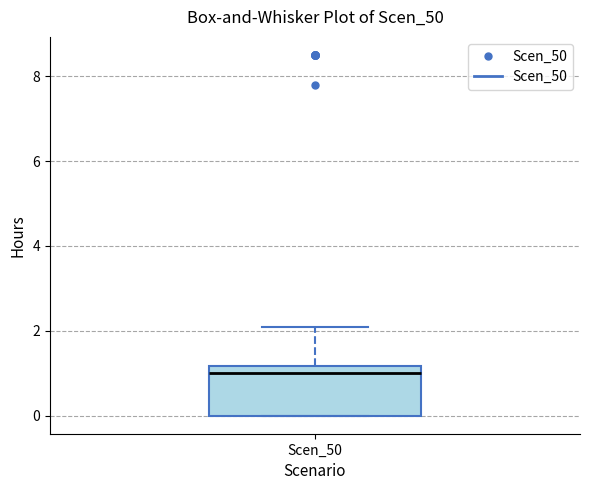

Read this box plot against the y-axis: the position of the median line, the range covered by the box, and the ends of both whiskers. The values are not printed on the chart, so give them approximately, as read against the axis.

median 1.0, box 0.0 to 1.2, whiskers 0.0 to 2.0